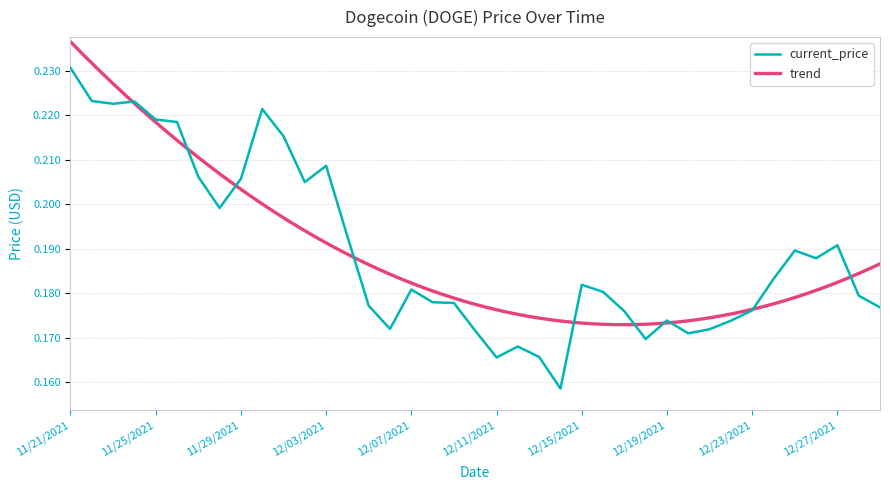

How many interior local peaks (higher than both neighbors) does the data have?

9